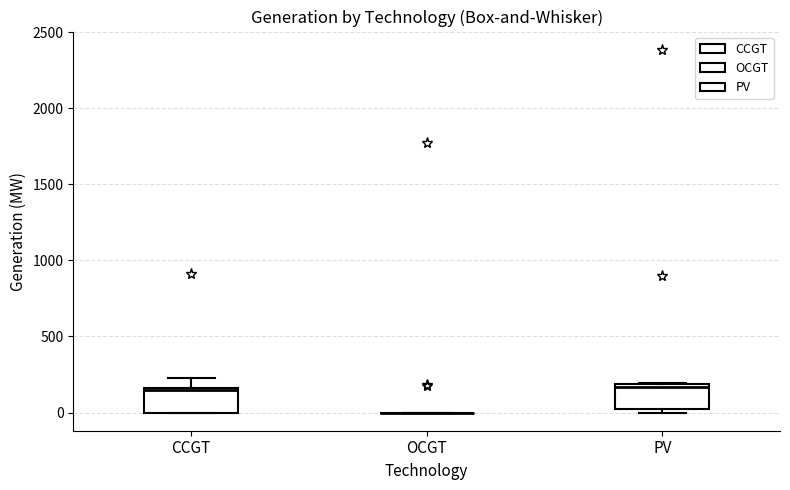

Where is the lower edge of the box for CCGT on the y-axis? The values are not printed on the chart, so give them approximately, as read against the axis.

0